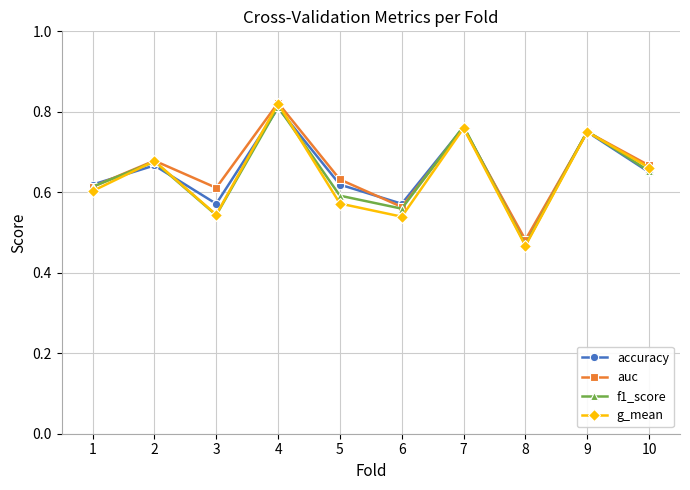

Which series has the largest range (max minus min)?

g_mean